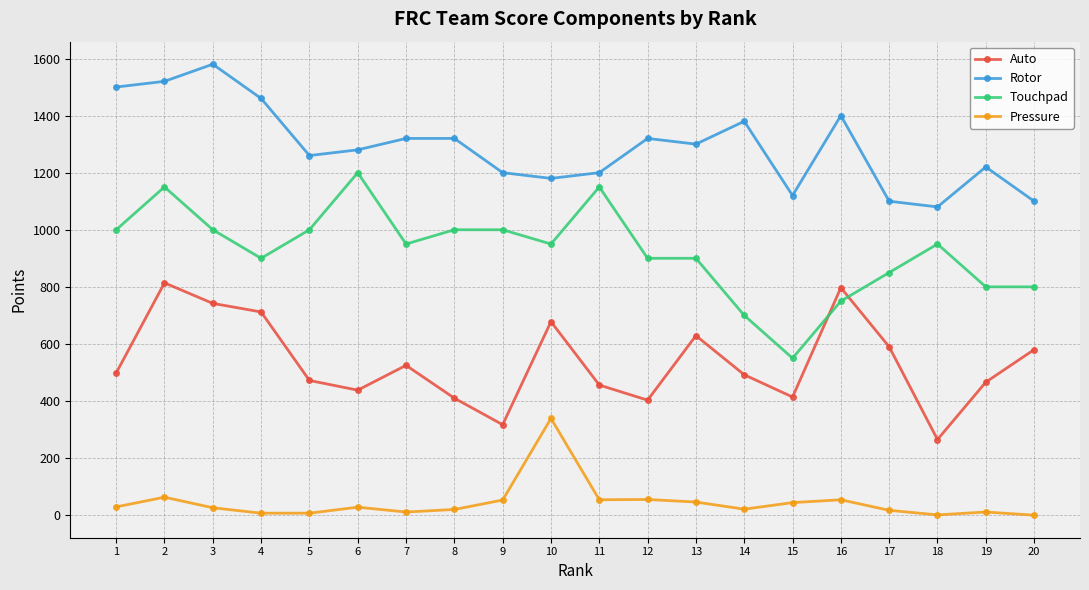

True or false: Rotor has a value of 1200 at 11.

True